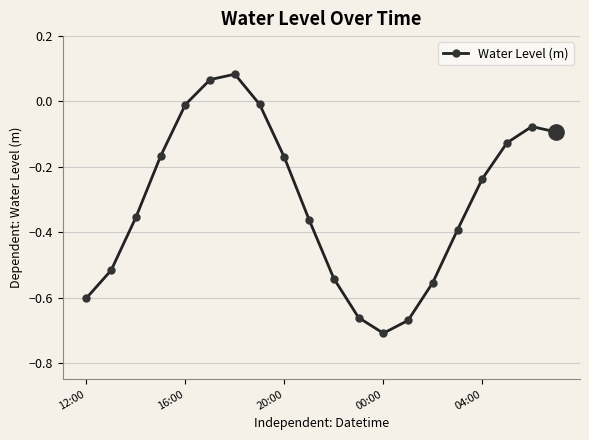

How many interior local peaks (higher than both neighbors) does the data have?

2